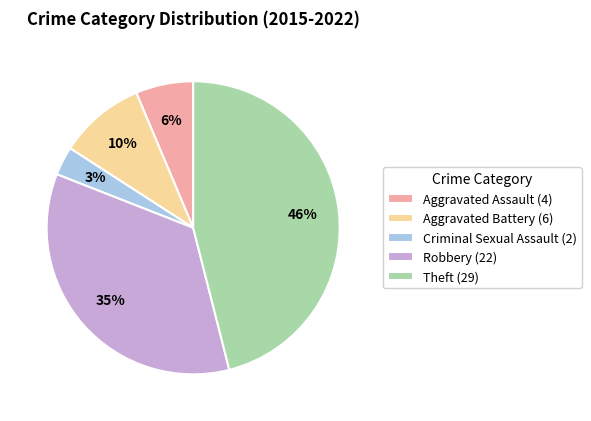

Does Theft represent more than half of the total?

No